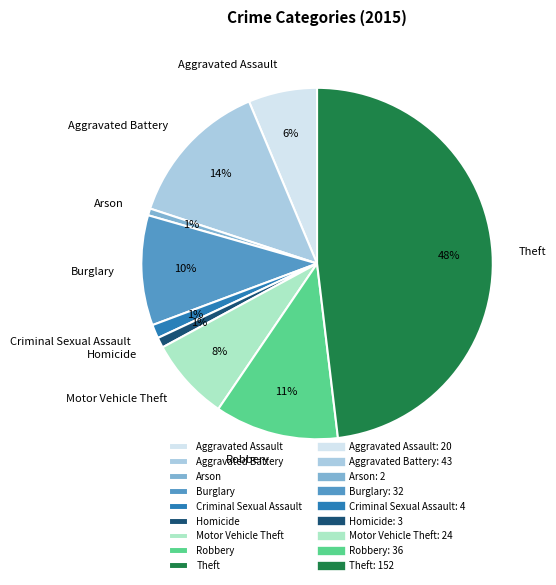

To the nearest percent, what is the difference between the Burglary and Homicide slice percentages?

9%